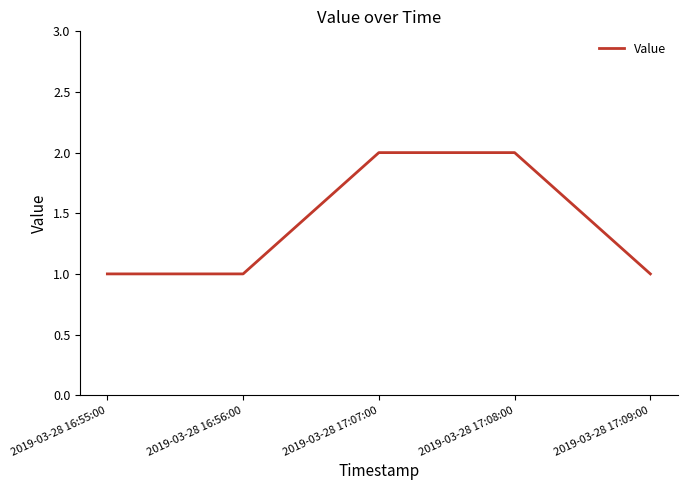

What is the sum of all values?

7